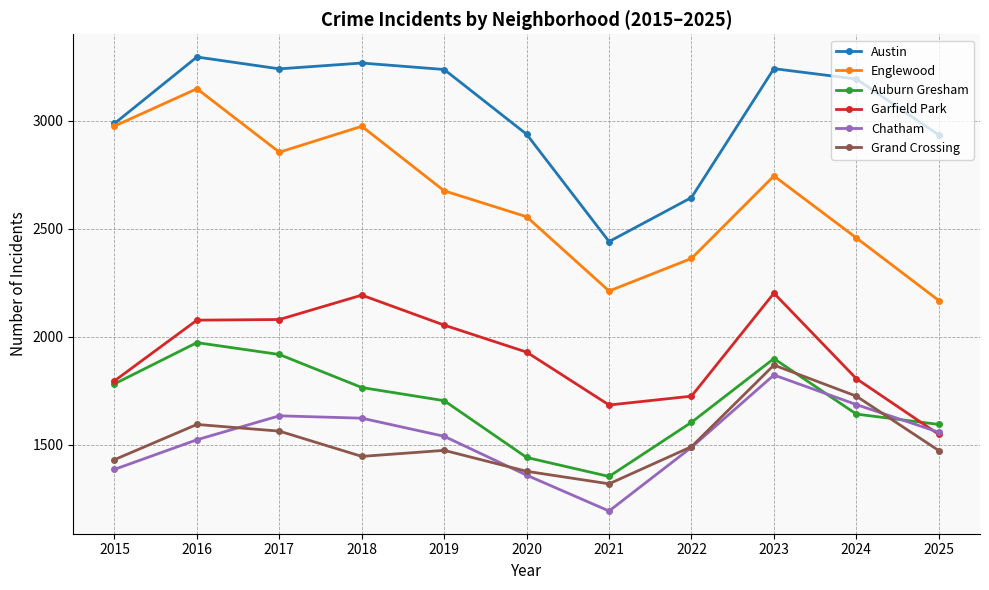

At which category does Auburn Gresham reach its first local peak?

2016